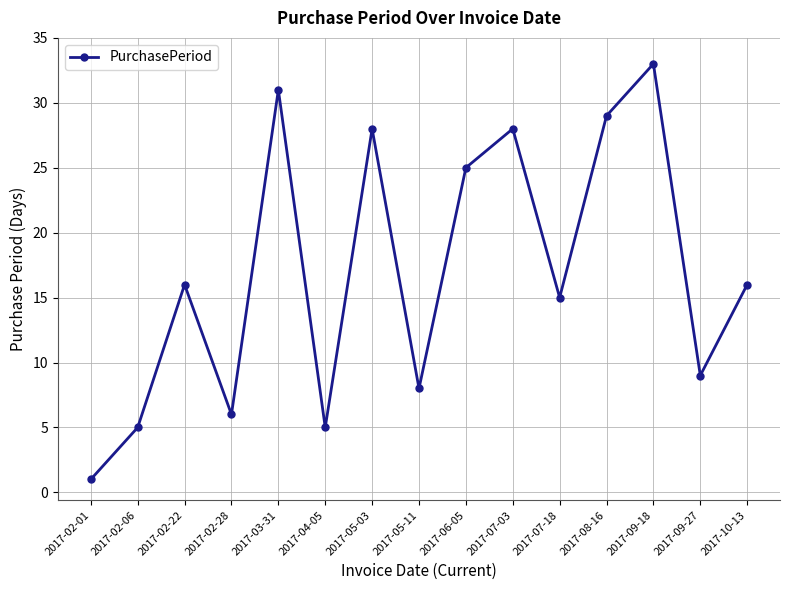

What is the smallest value displayed?

1